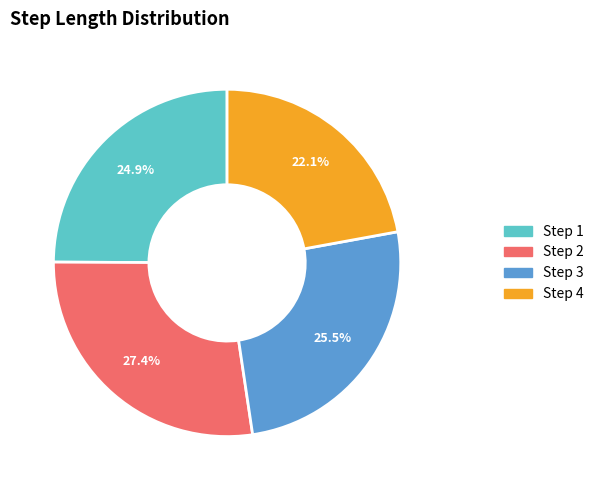

Between Step 3 and Step 2, which is larger?

Step 2